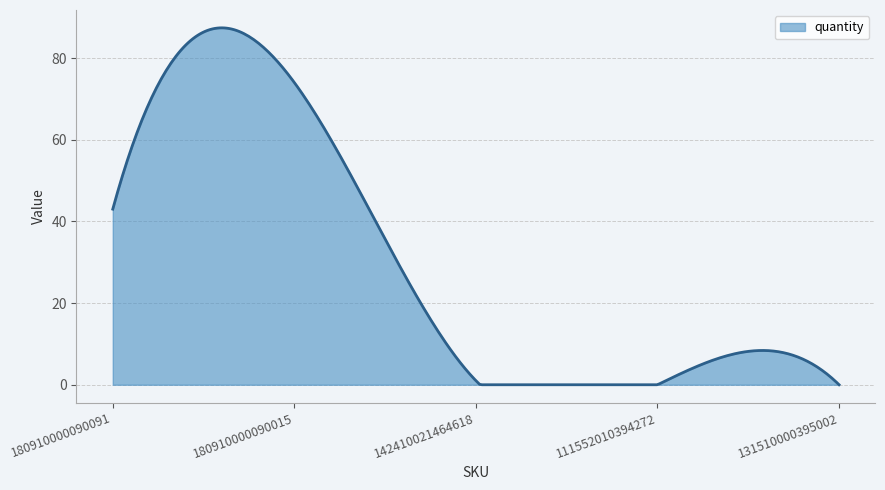

What is the difference between the maximum and minimum values?

87.4